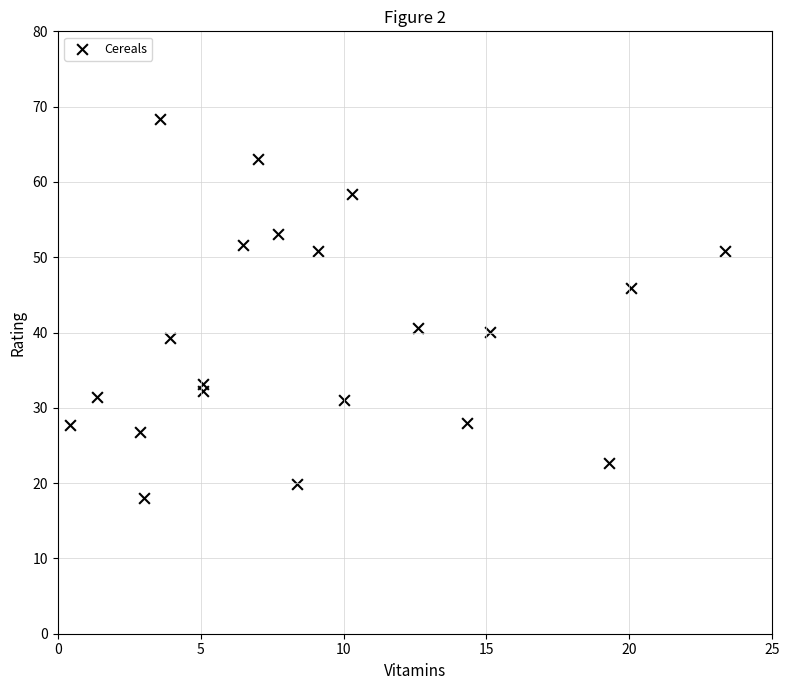

What is the range of X values (max minus min)?

22.9